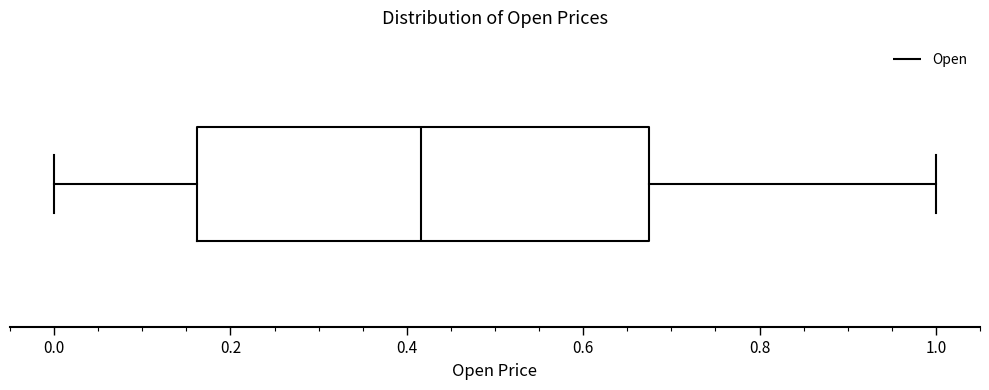

Where is the right edge of the box on the x-axis? The values are not printed on the chart, so give them approximately, as read against the axis.

0.68